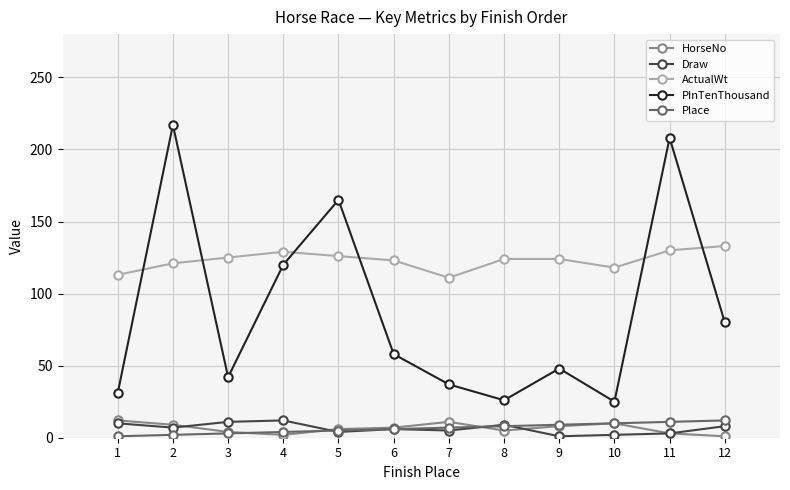

How many interior local valleys does the PInTenThousand series have?

3